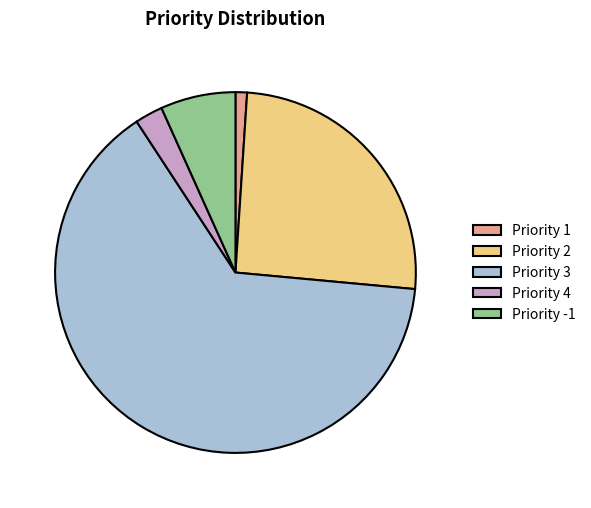

What is the largest slice in the pie chart?

Priority 3